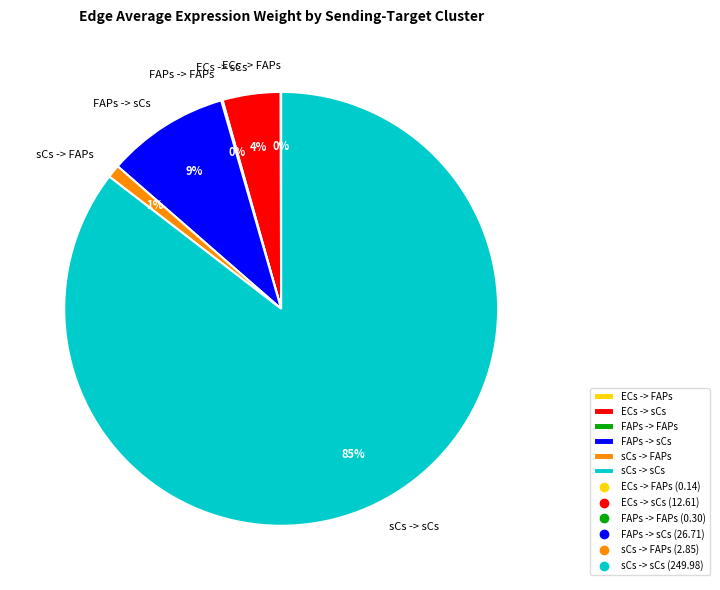

Do sCs -> FAPs and FAPs -> sCs together represent more than half of the pie?

No